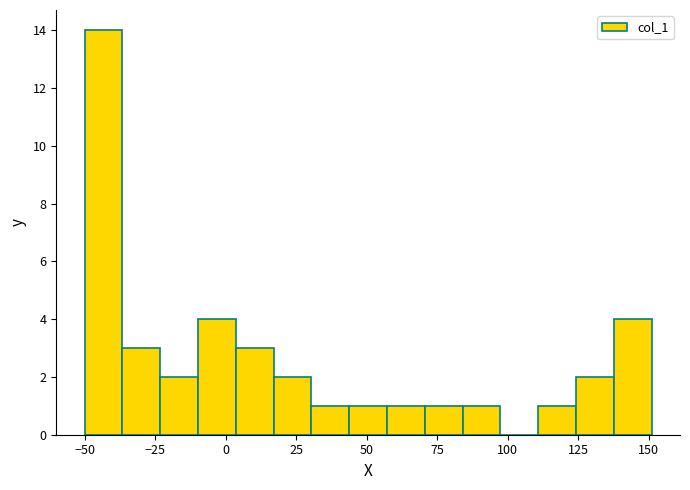

Read against the x-axis, roughly where is the centre of the tallest bar?

-45